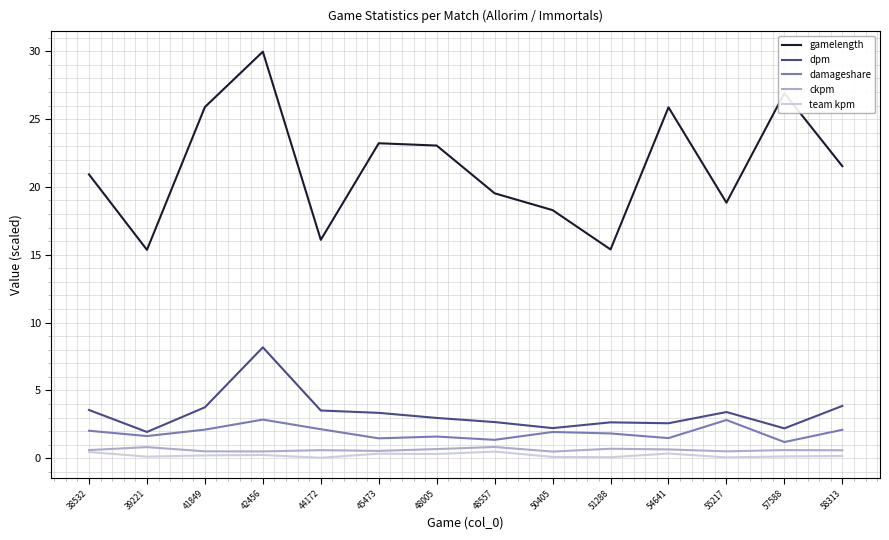

What is the greatest value displayed?

30.0